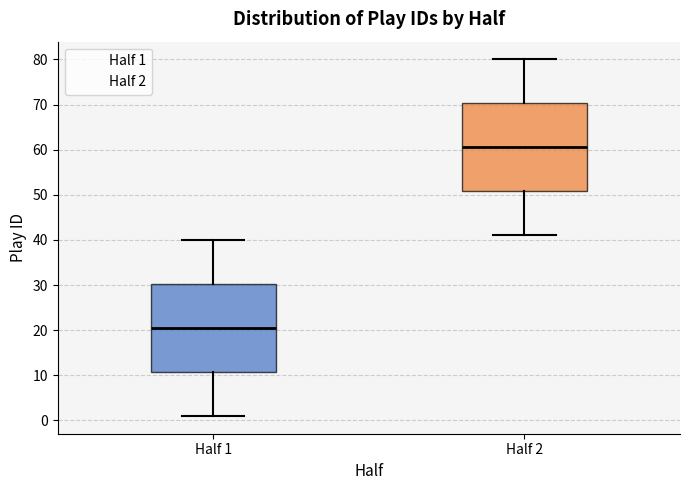

Reading left to right, read every box against the y-axis: the position of its median line, the range the box covers, and the ends of its whiskers. The values are not printed on the chart, so give them approximately, as read against the axis.

Half 1: median 21, box 11 to 30, whiskers 1 to 40
Half 2: median 61, box 51 to 70, whiskers 41 to 80